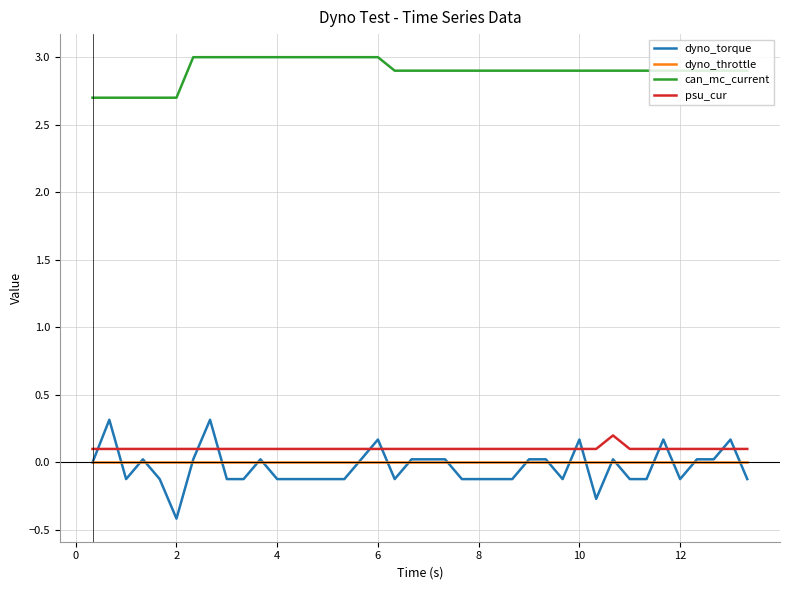

What is the minimum value shown in the chart?

-0.4